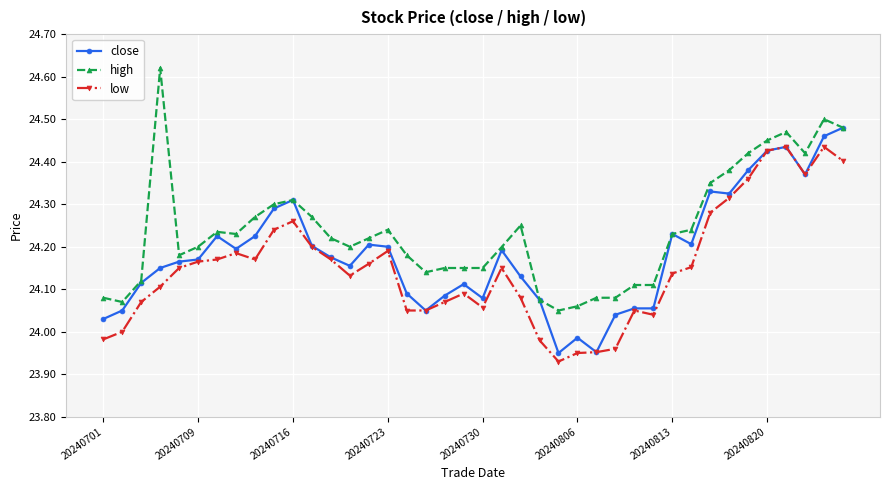

Rank the series by their average value, from lowest to highest.

low, close, high